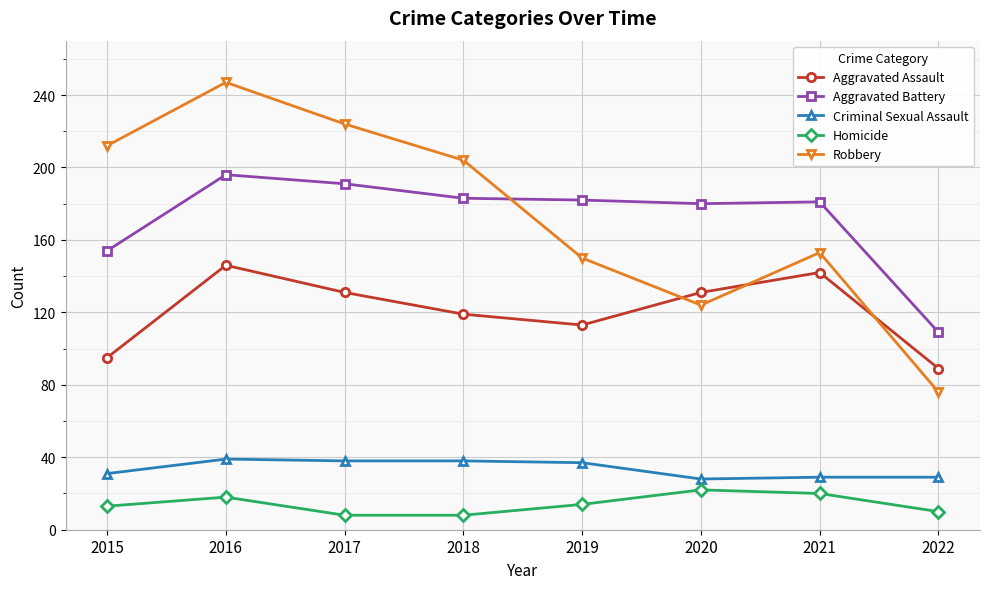

What is the sum of all Criminal Sexual Assault values?

269